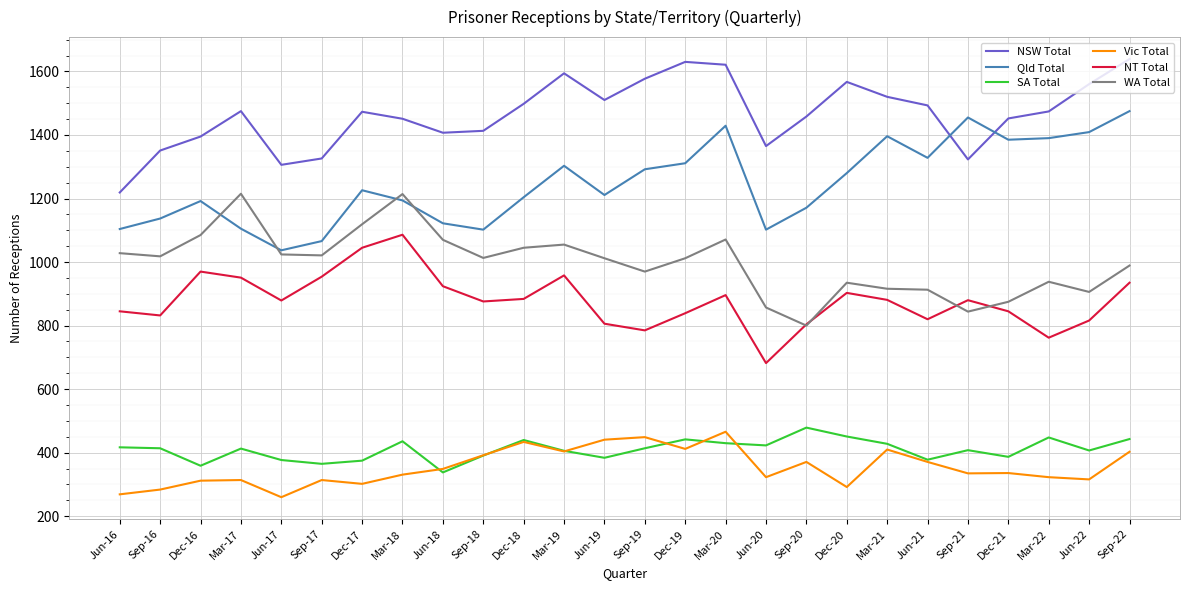

What is the approximate value of Qld Total at Jun-17, to the nearest 50?

1050